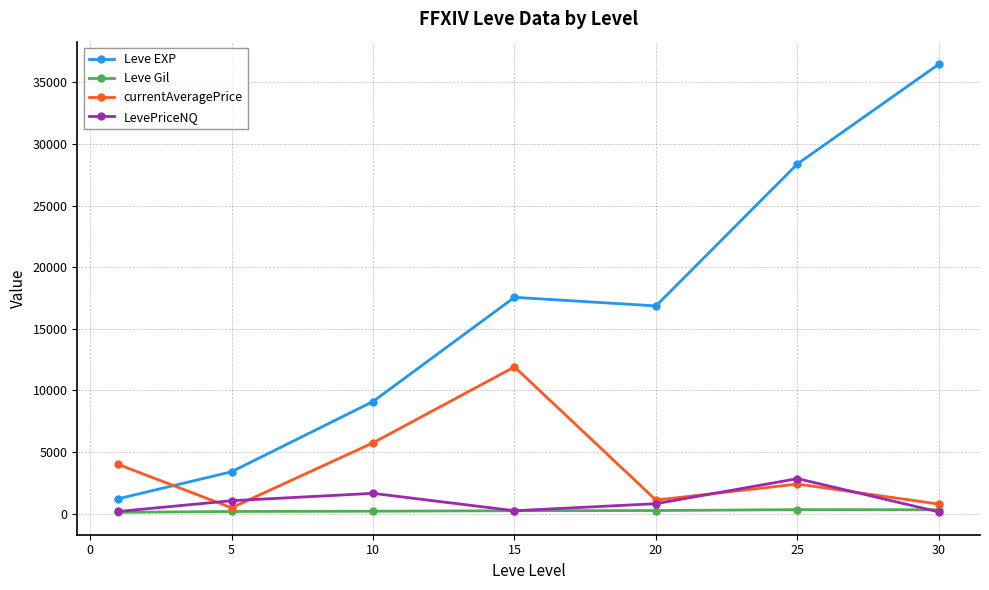

What is the maximum value shown in the chart?

36492.5